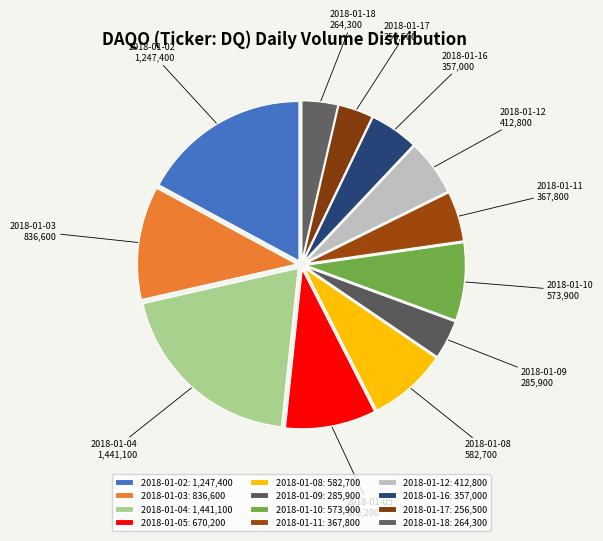

Which has a higher value, 2018-01-17 or 2018-01-04?

2018-01-04